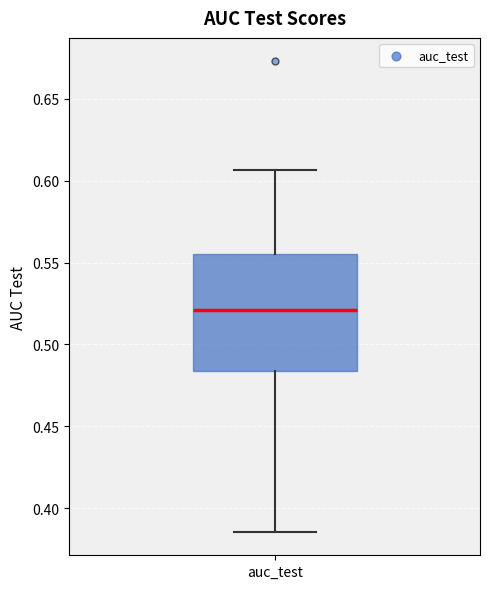

Transcribe this box plot: give where the median line is, the range the box spans, and where the two whiskers end, as read against the y-axis. The values are not printed on the chart, so give them approximately, as read against the axis.

median 0.520, box 0.485 to 0.555, whiskers 0.385 to 0.605